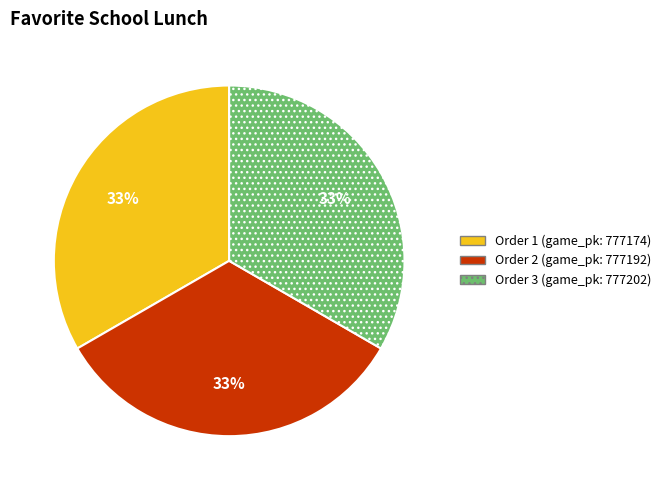

How many segments does this pie chart have?

3